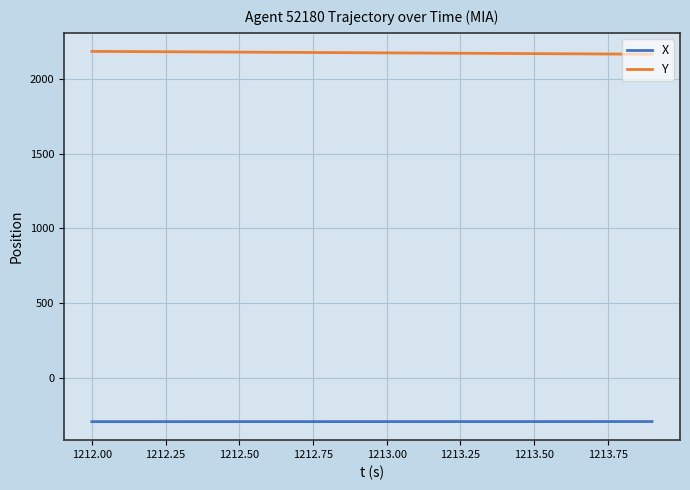

What is the maximum value for Y?

2185.7